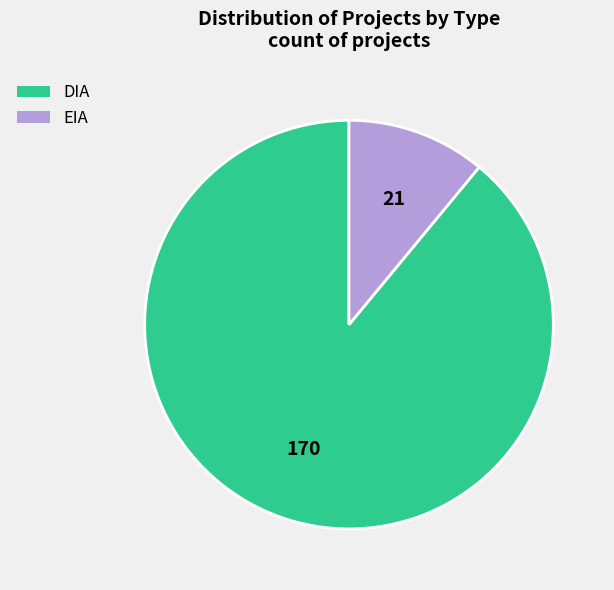

Which category has the biggest portion of the pie?

DIA